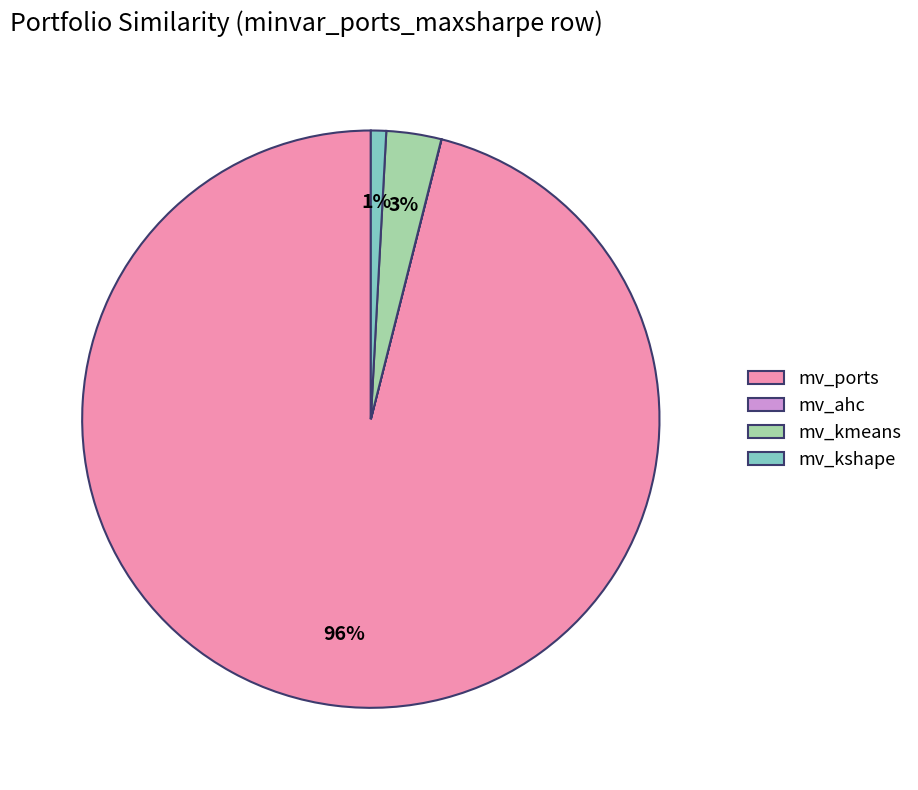

Does mv_kmeans represent more than half of the total?

No